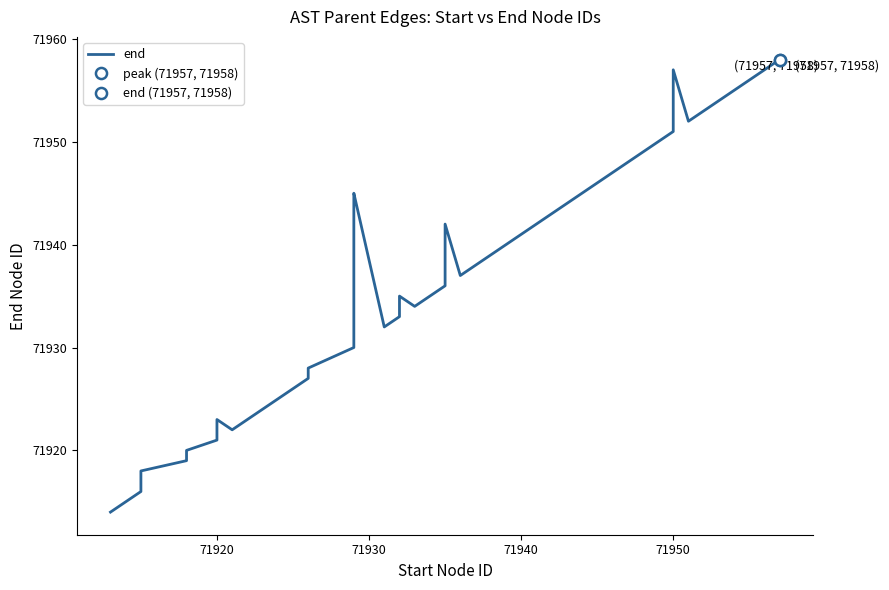

What value does the data have at 71920, to the nearest 10?

71920